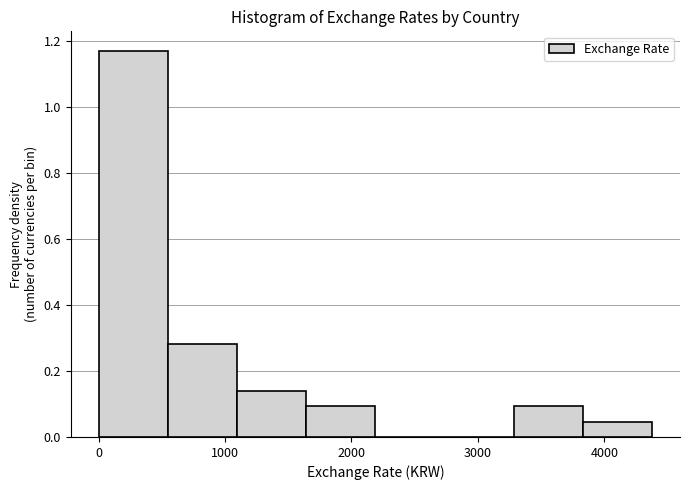

Over which range of the x-axis is the bar tallest?

0 to 500